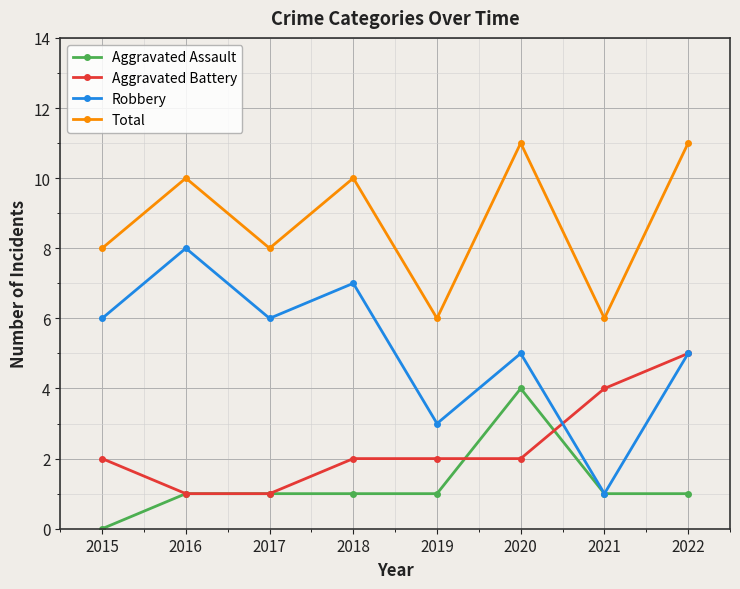

What is the difference between the second highest and minimum values in the Robbery series?

6